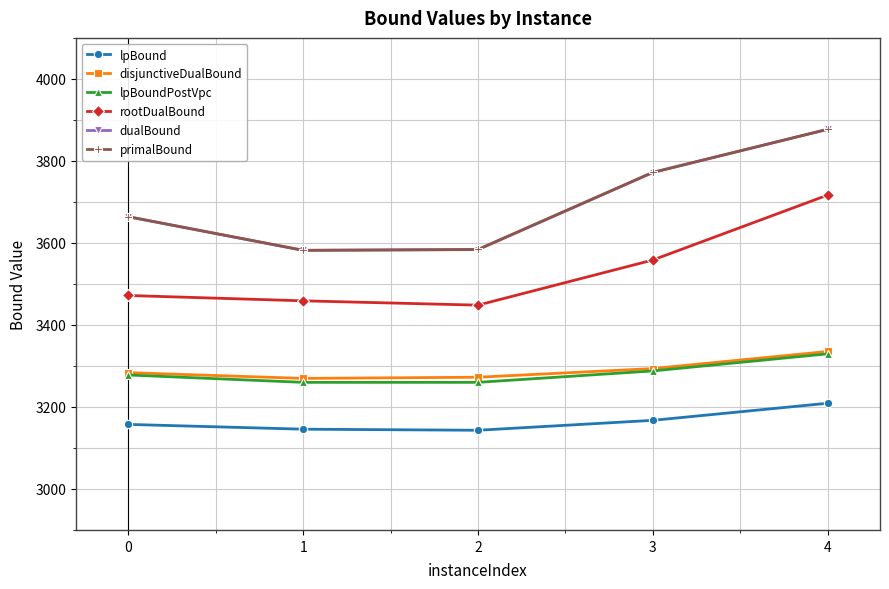

What is the value of the disjunctiveDualBound point at the 1st from the left?

3283.6